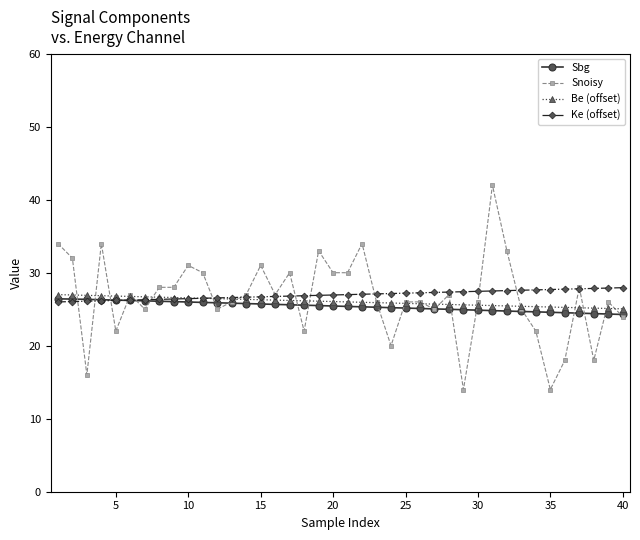

What is the minimum value for Snoisy?

14.0